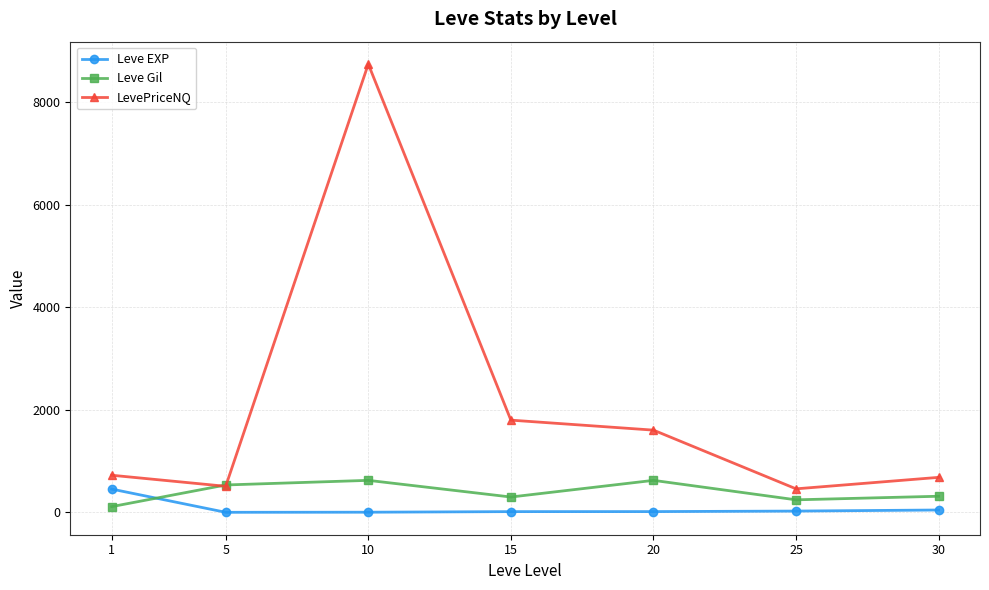

What is the spread (max minus min) of values at 1?

613.0